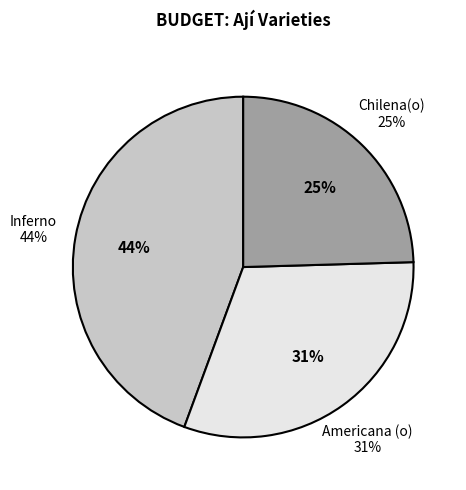

Does Inferno represent more than half of the total?

No